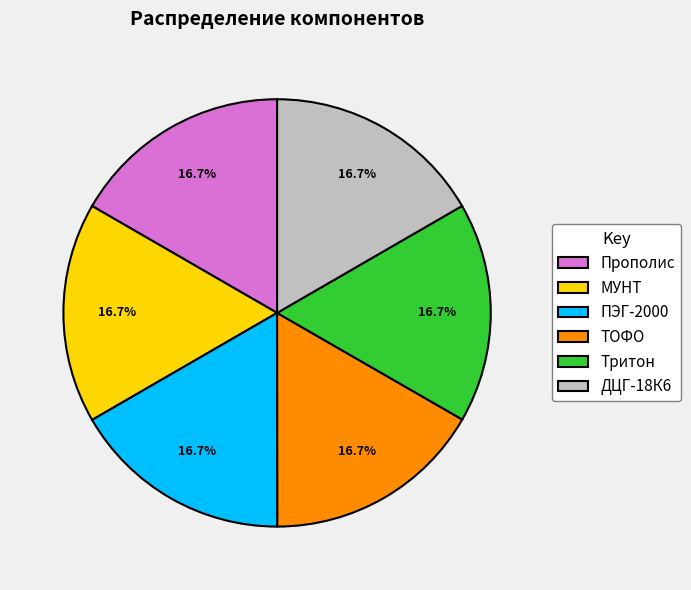

Approximately how many times larger is the value at Прополис compared to МУНТ?

1.0